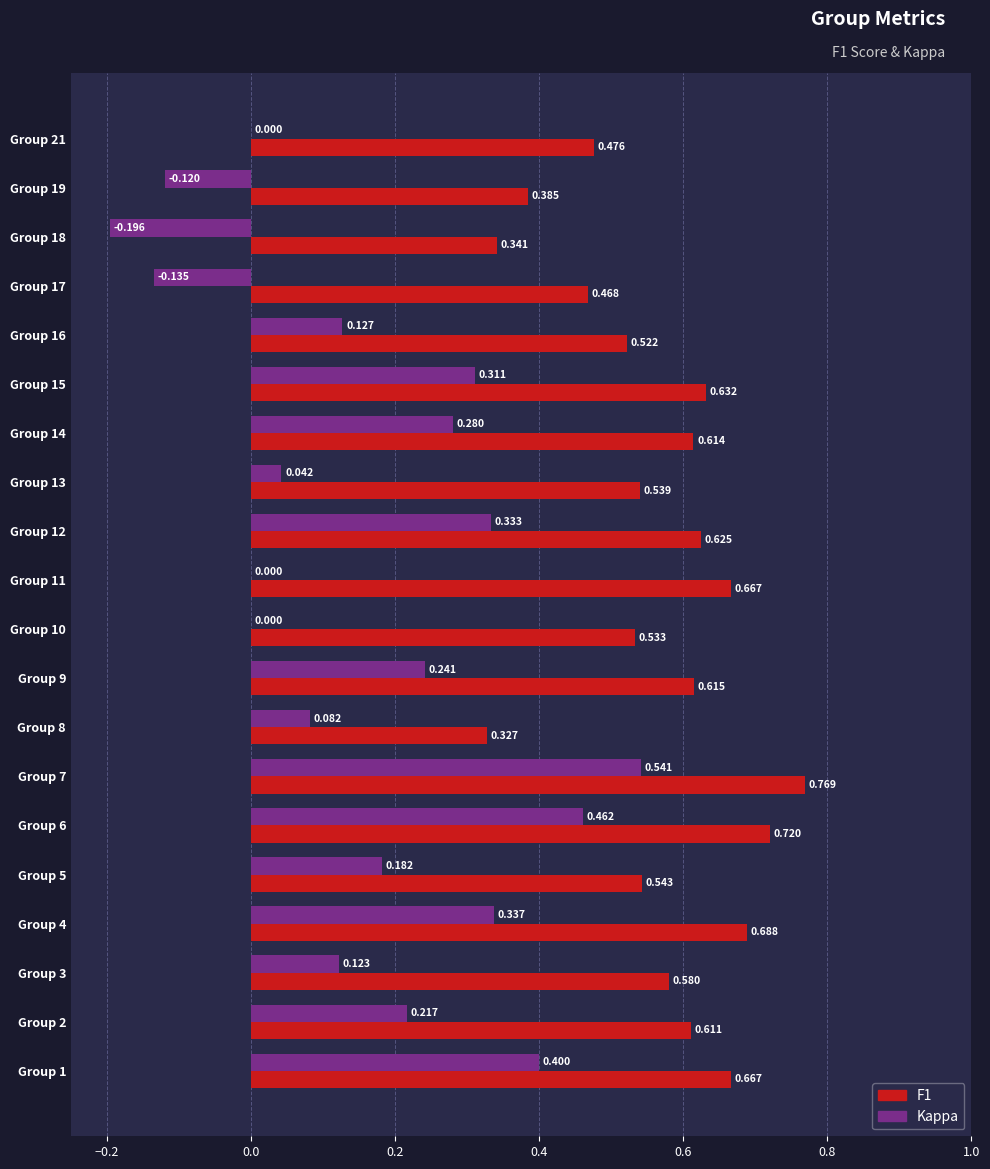

At which label does Kappa reach its peak?

Group 7